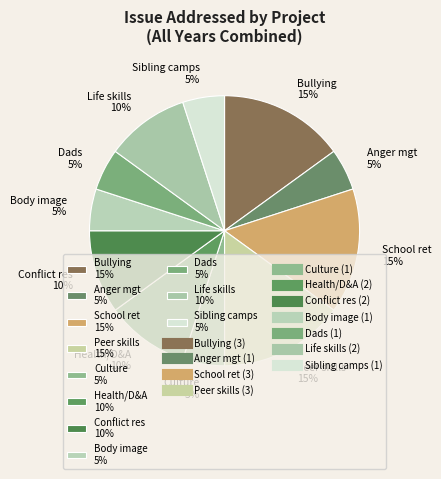

What percentage is the Body image slice, to the nearest percent?

5%